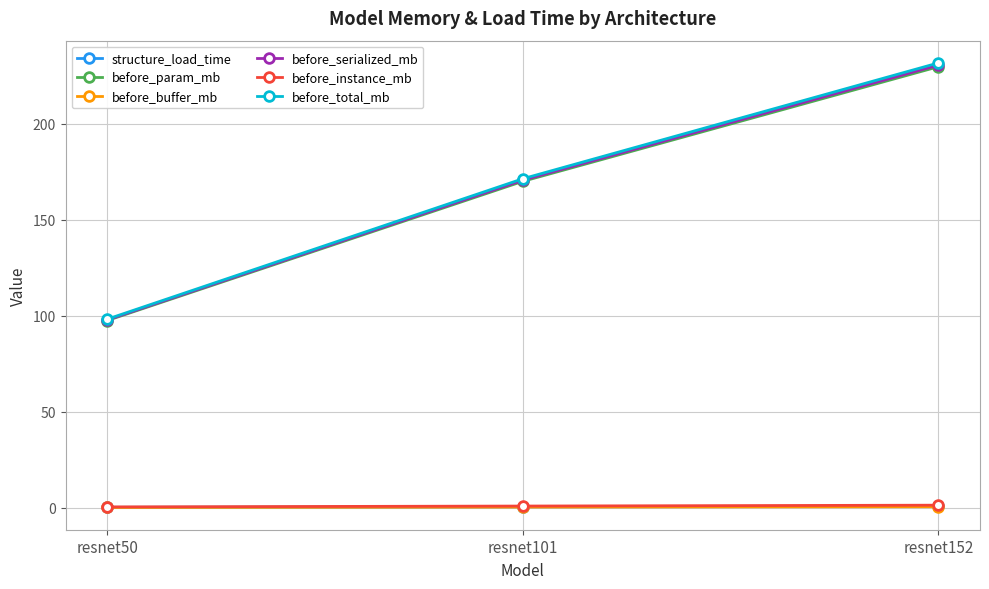

What is the greatest value displayed?

231.6